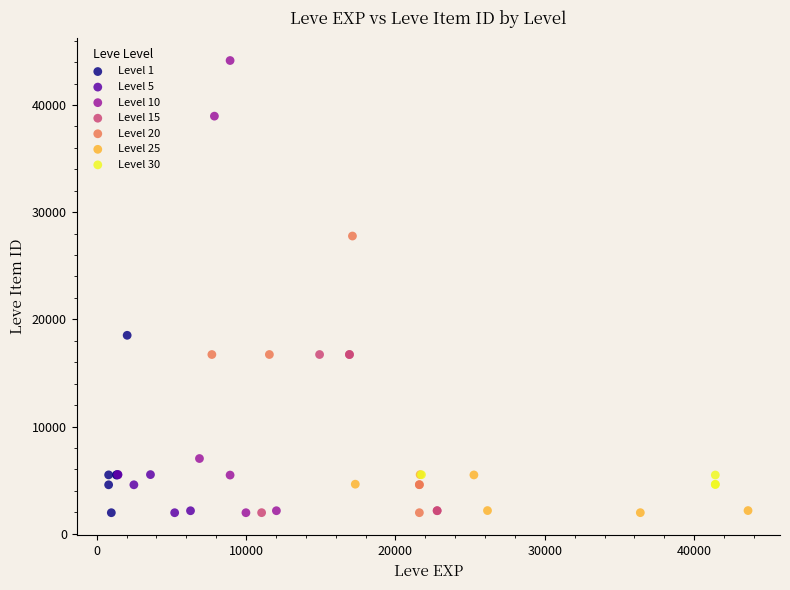

Which series has the widest spread of Y values?

Level 10